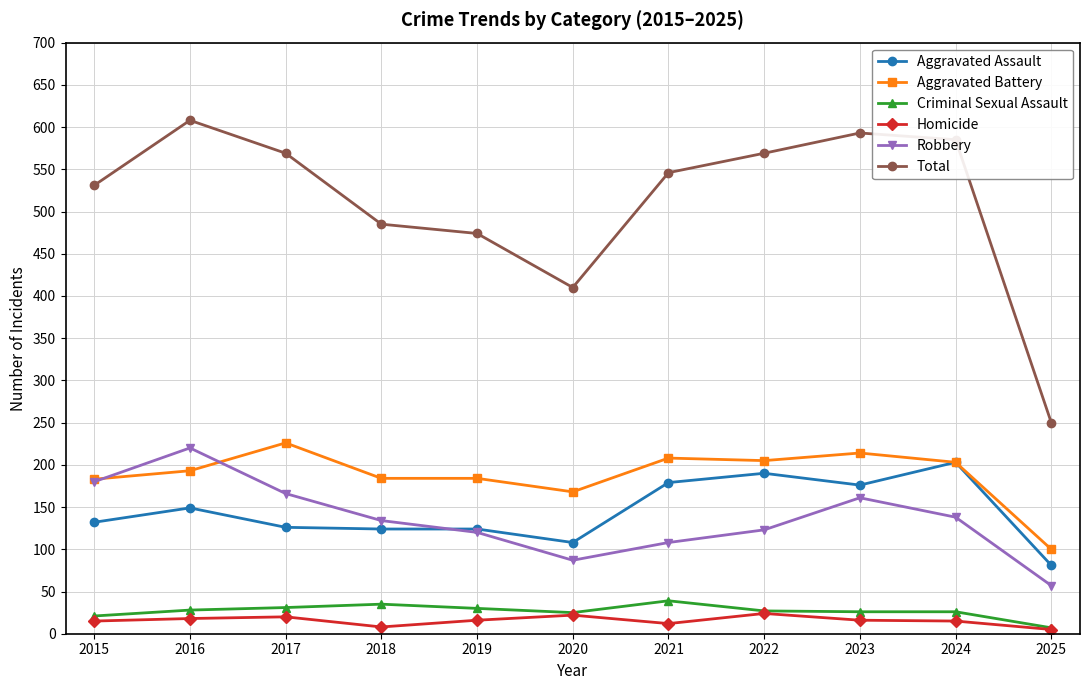

How many values in the Aggravated Assault series are below 132?

5